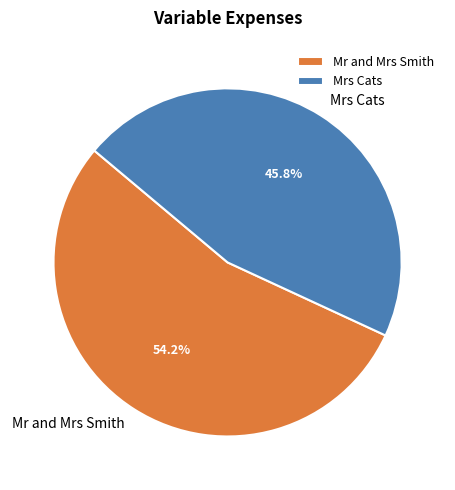

Does any single category account for the majority?

Yes